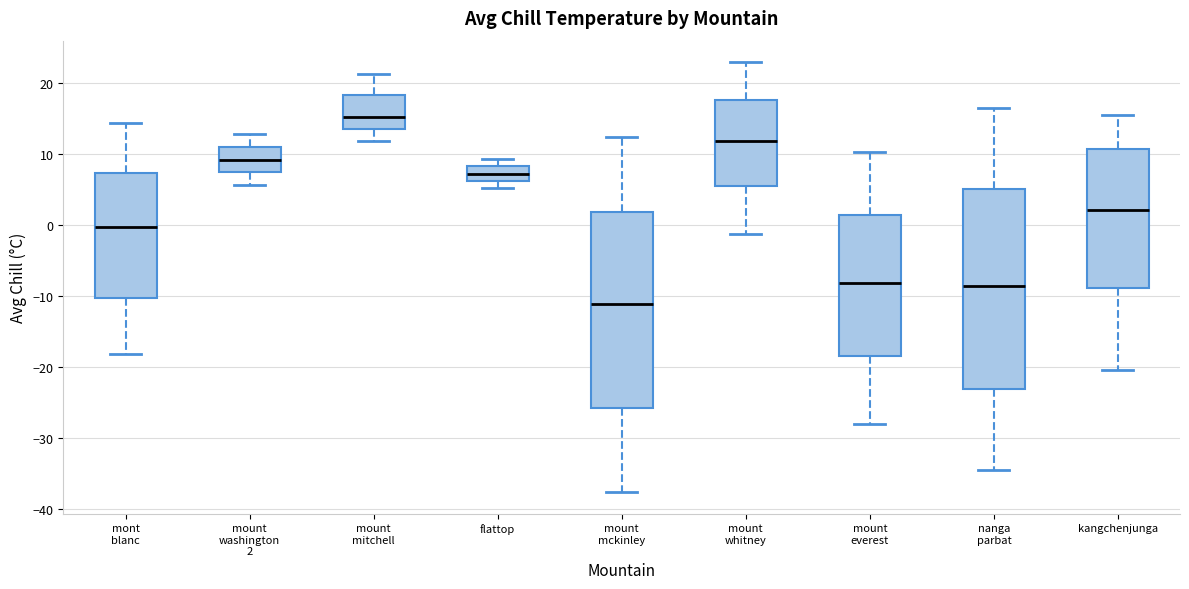

Reading left to right, transcribe this box plot: for each box, give where its median line is, the range the box spans, and where its two whiskers end, as read against the y-axis. The values are not printed on the chart, so give them approximately, as read against the axis.

mont blanc: median 0, box -10 to 7, whiskers -18 to 14
mount washington 2: median 9, box 7 to 11, whiskers 6 to 13
mount mitchell: median 15, box 14 to 18, whiskers 12 to 21
flattop: median 7, box 6 to 8, whiskers 5 to 9
mount mckinley: median -11, box -26 to 2, whiskers -38 to 12
mount whitney: median 12, box 6 to 18, whiskers -1 to 23
mount everest: median -8, box -19 to 1, whiskers -28 to 10
nanga parbat: median -9, box -23 to 5, whiskers -34 to 17
kangchenjunga: median 2, box -9 to 11, whiskers -20 to 15